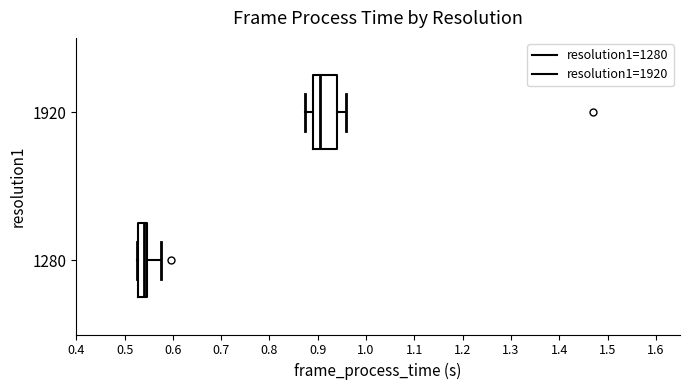

Reading bottom to top, read every box against the x-axis: the position of its median line, the range the box covers, and the ends of its whiskers. The values are not printed on the chart, so give them approximately, as read against the axis.

1280: median 0.54, box 0.53 to 0.55, whiskers 0.53 to 0.58
1920: median 0.90, box 0.89 to 0.94, whiskers 0.87 to 0.96